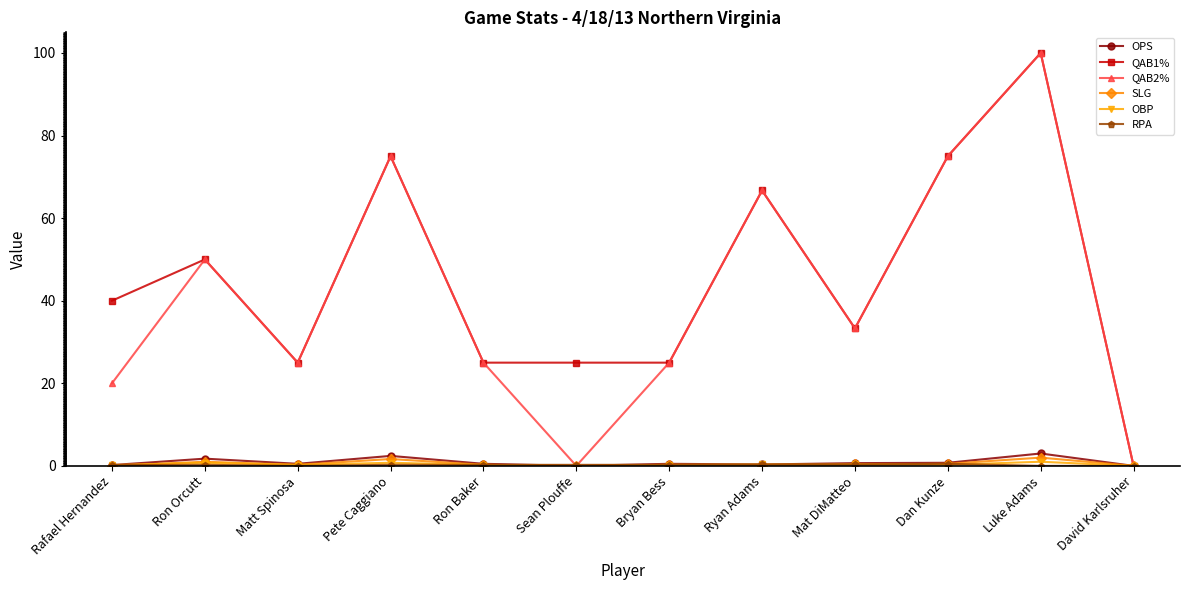

What position from the left is Matt Spinosa?

3